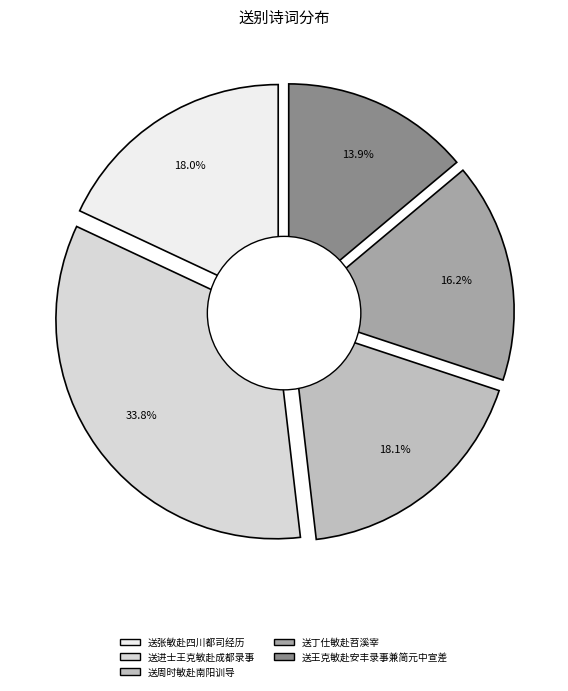

Which category has the smallest portion of the pie?

送王克敏赴安丰录事兼简元中宣差